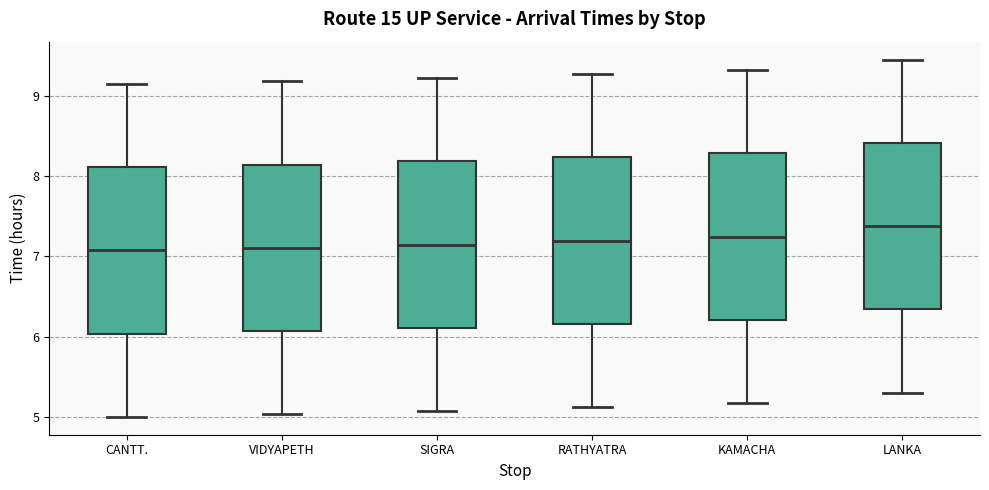

Reading left to right, transcribe this box plot: for each box, give where its median line is, the range the box spans, and where its two whiskers end, as read against the y-axis. The values are not printed on the chart, so give them approximately, as read against the axis.

CANTT.: median 7.1, box 6.0 to 8.1, whiskers 5.0 to 9.2
VIDYAPETH: median 7.1, box 6.1 to 8.1, whiskers 5.0 to 9.2
SIGRA: median 7.1, box 6.1 to 8.2, whiskers 5.1 to 9.2
RATHYATRA: median 7.2, box 6.2 to 8.2, whiskers 5.1 to 9.3
KAMACHA: median 7.2, box 6.2 to 8.3, whiskers 5.2 to 9.3
LANKA: median 7.4, box 6.3 to 8.4, whiskers 5.3 to 9.5